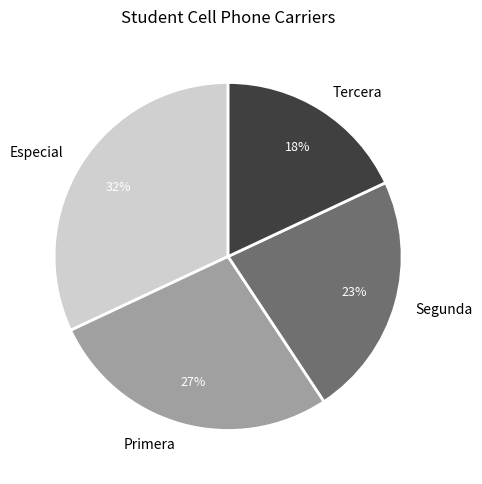

To the nearest percent, what percentage of the pie is Primera?

27%